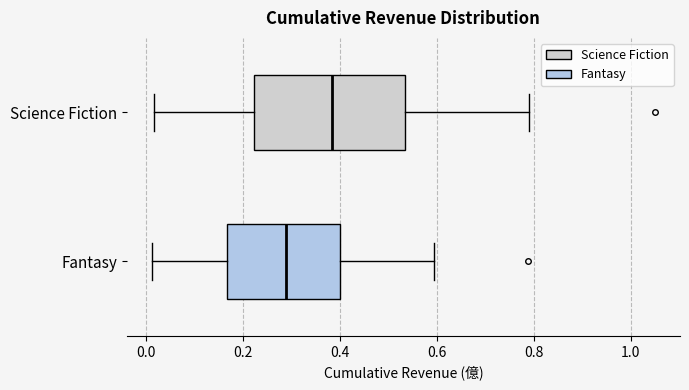

Reading bottom to top, transcribe this box plot: for each box, give where its median line is, the range the box spans, and where its two whiskers end, as read against the x-axis. The values are not printed on the chart, so give them approximately, as read against the axis.

Fantasy: median 0.28, box 0.16 to 0.40, whiskers 0.02 to 0.60
Science Fiction: median 0.38, box 0.22 to 0.54, whiskers 0.02 to 0.80